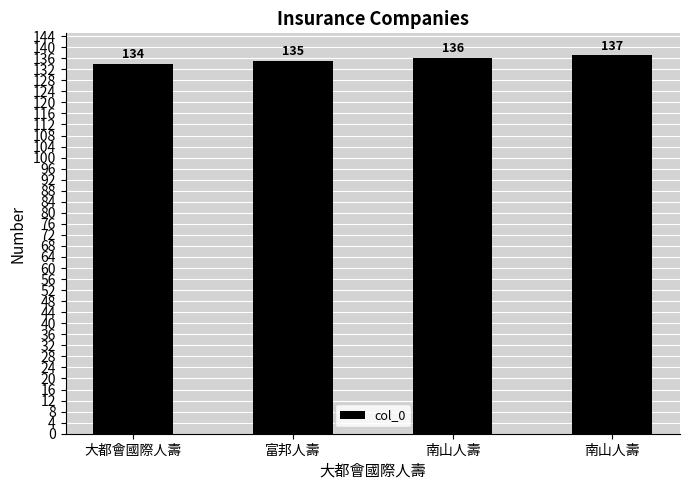

True or false: the data shows 134 at 大都會國際人壽.

True